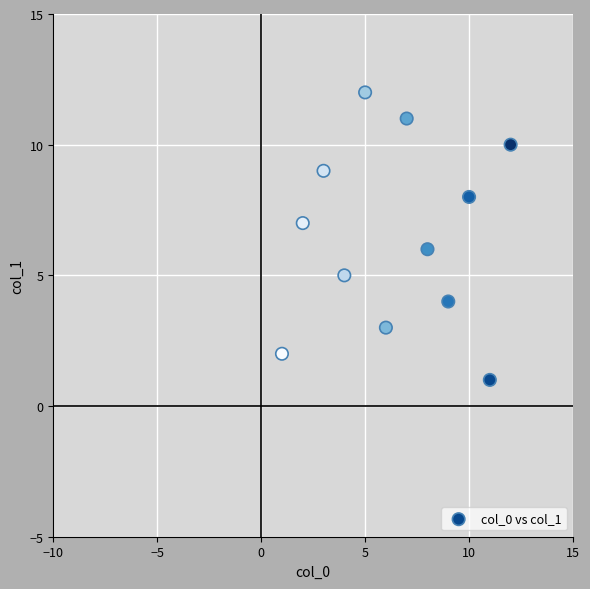

What is the average X value?

6